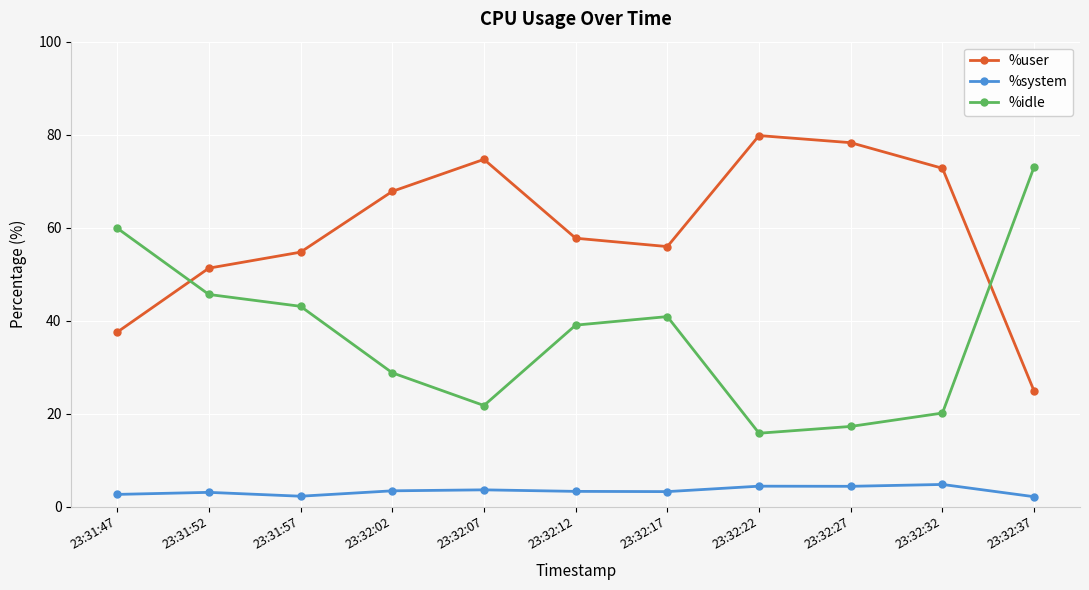

At which category does %user reach its first local peak?

23:32:07